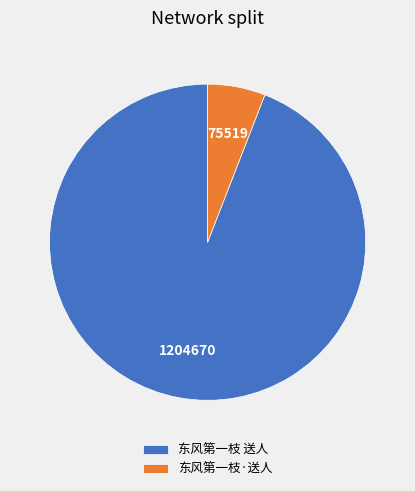

How many slices are in this pie chart?

2